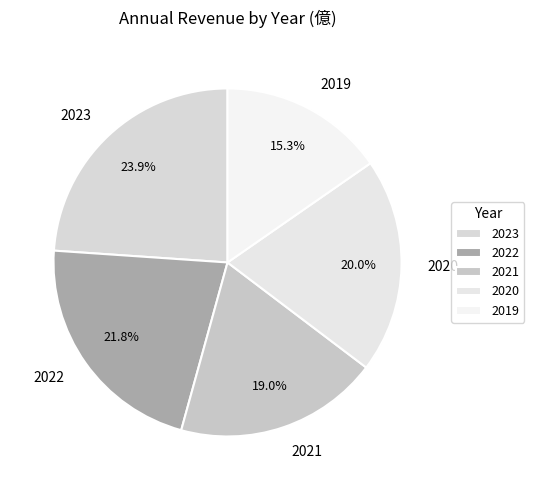

Does any single category account for the majority?

No